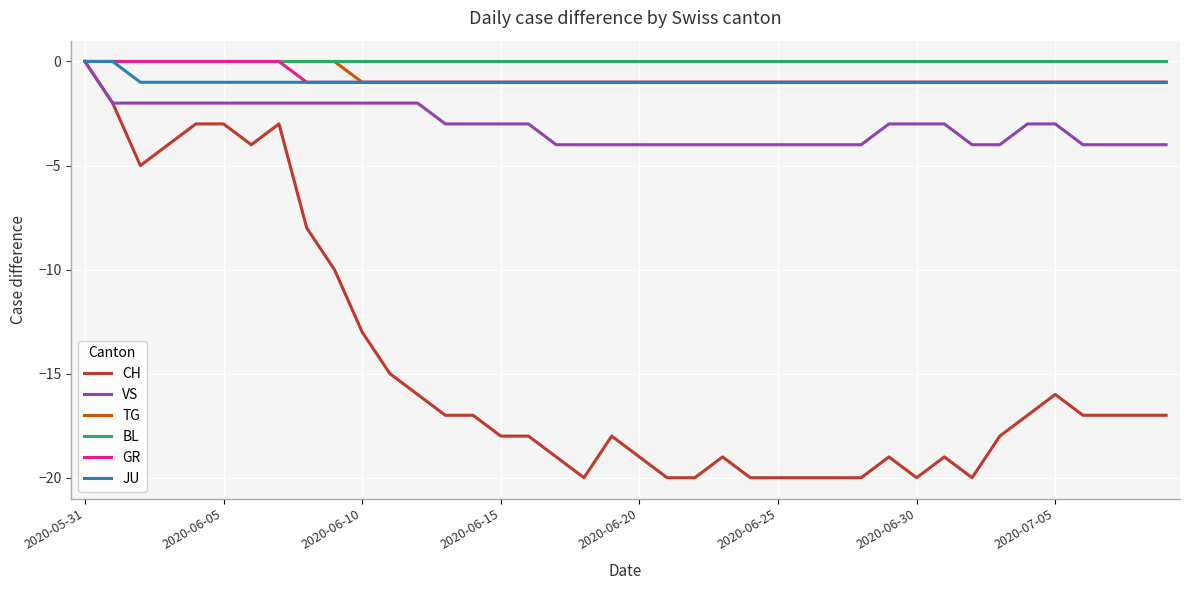

What is the difference between the second highest and minimum values in the VS series?

2